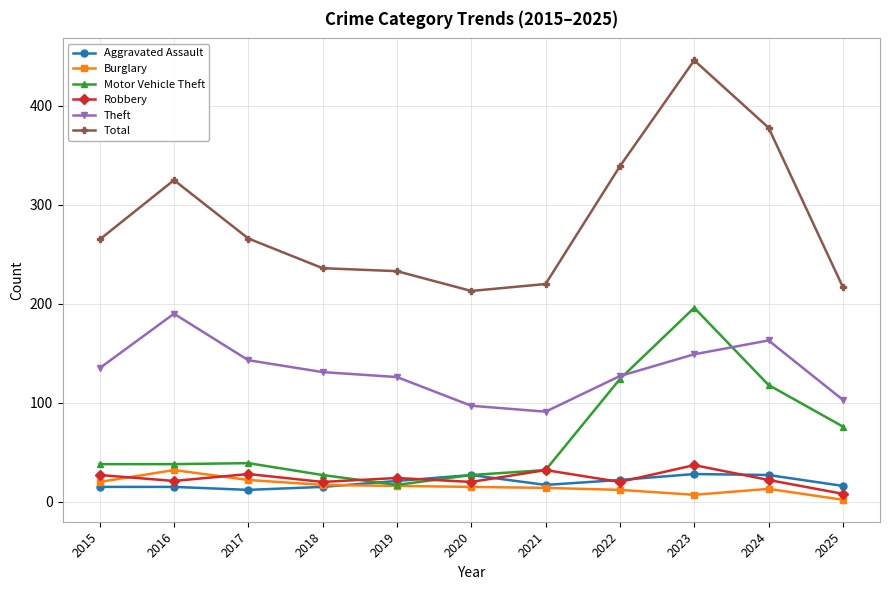

What is the approximate value of Total at 2021, to the nearest 10?

220